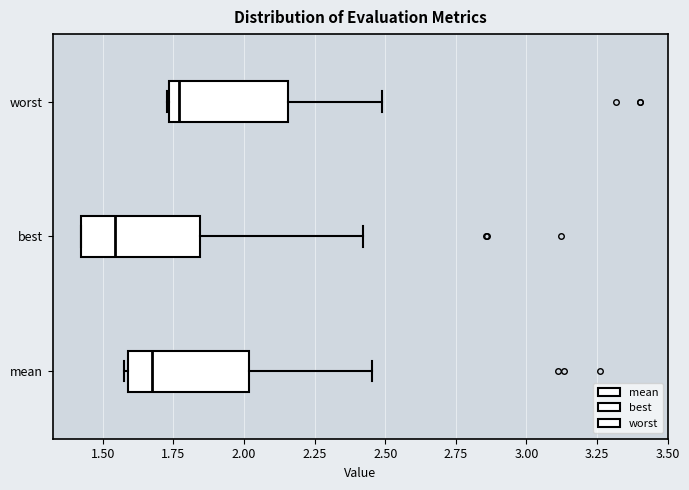

Where is the left edge of the box for mean on the x-axis? The values are not printed on the chart, so give them approximately, as read against the axis.

1.60